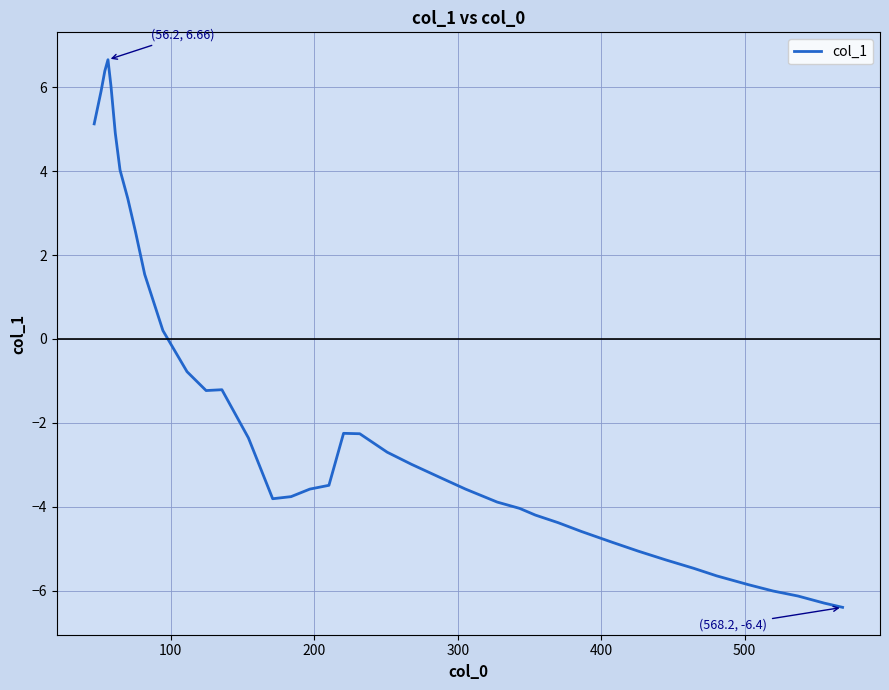

What is the maximum value shown in the chart?

6.7